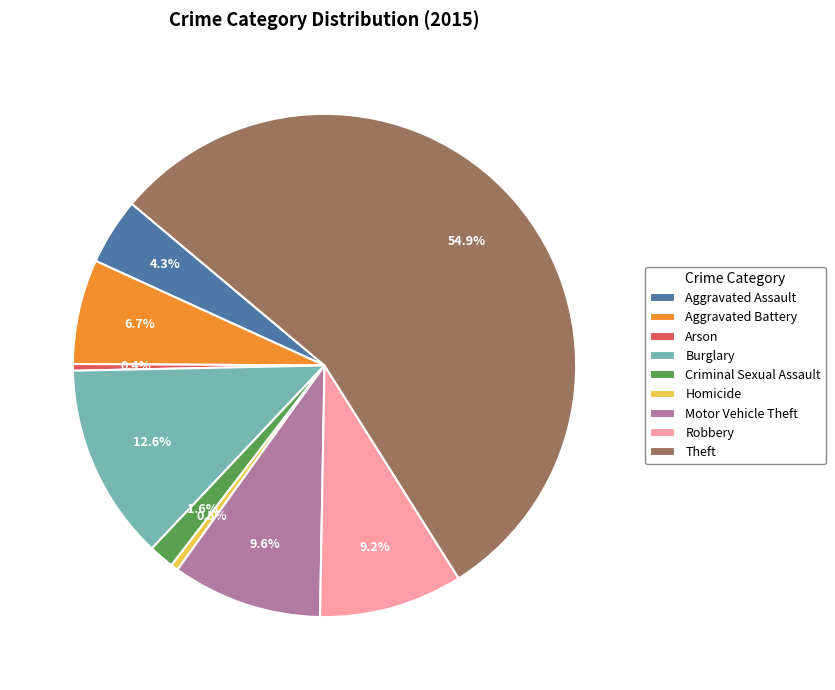

What percentage is NOT represented by Homicide?

99.5%